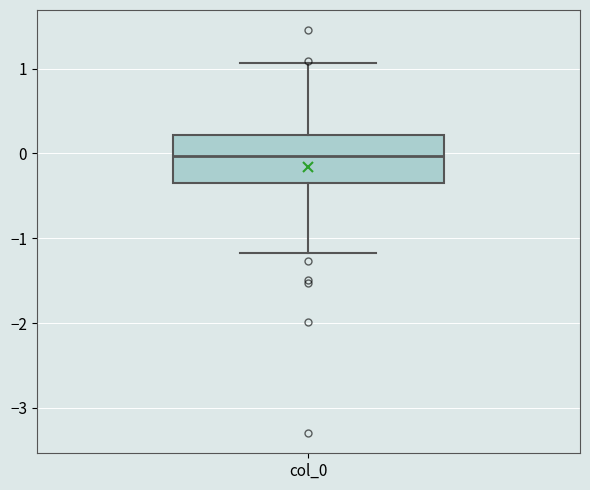

Transcribe this box plot: give where the median line is, the range the box spans, and where the two whiskers end, as read against the y-axis. The values are not printed on the chart, so give them approximately, as read against the axis.

median 0.0, box -0.3 to 0.2, whiskers -1.2 to 1.1